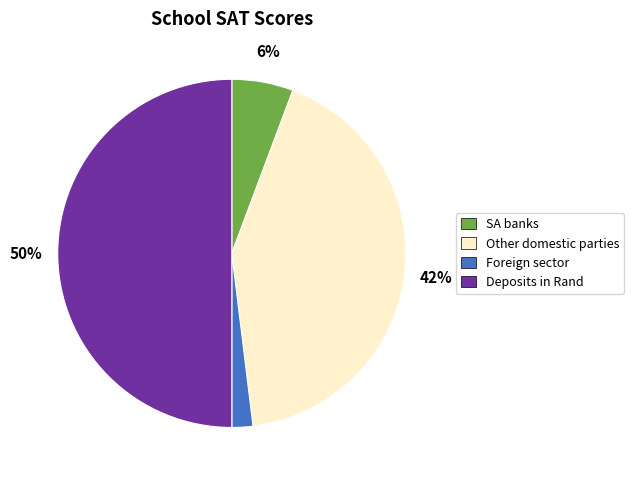

Does Foreign sector account for over 50% of the chart?

No